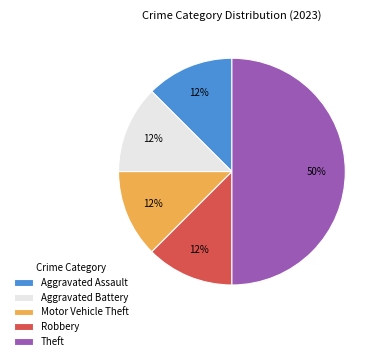

The Theft slice represents 39% of the pie. True or false?

False